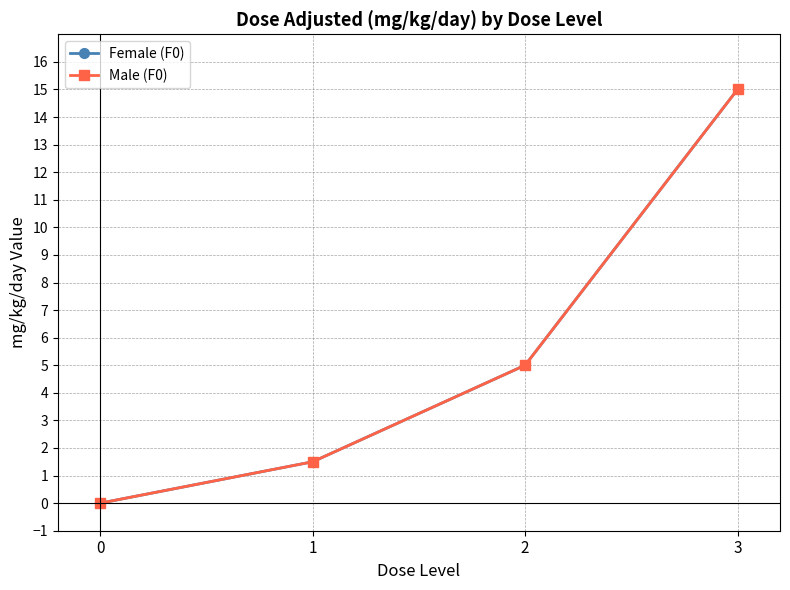

How many lines are shown in the chart?

2